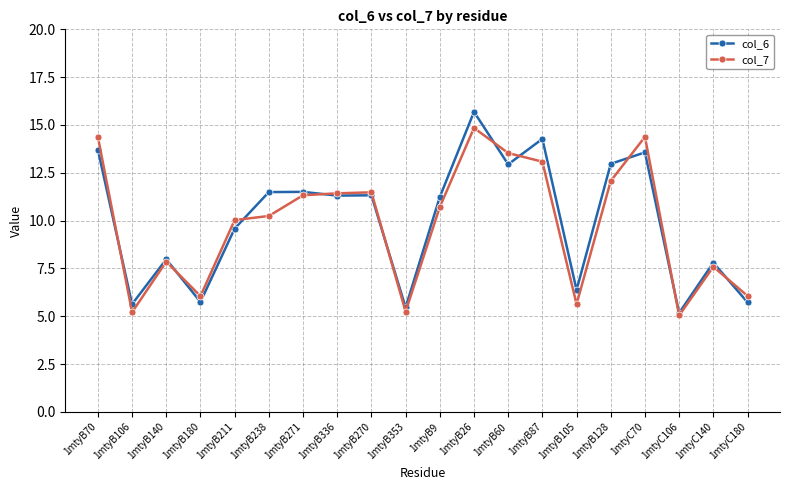

True or false: col_7 and col_6 cross at least once.

True